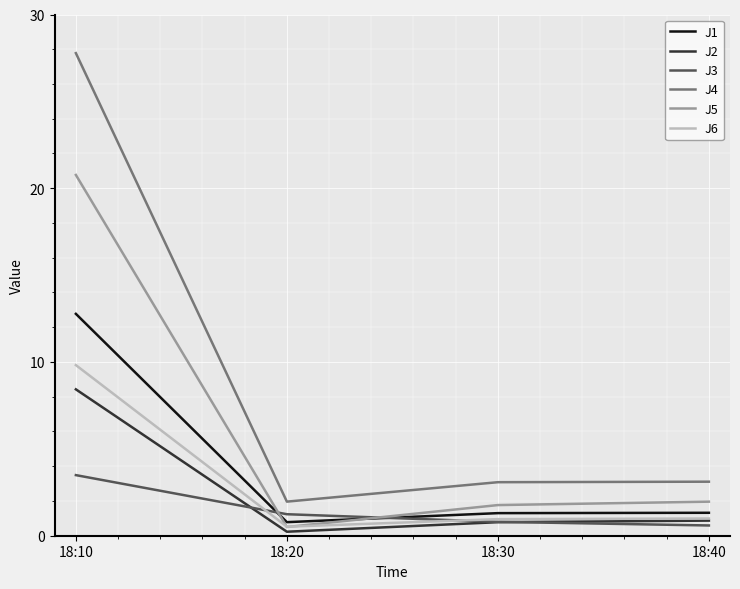

What is the total value across all series at 18:20?

5.2